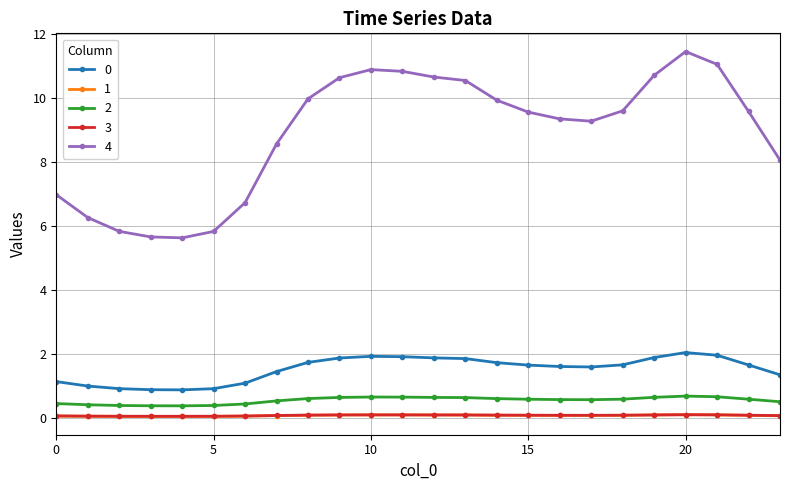

True or false: 1 has more than 0 points higher than both neighbors.

True